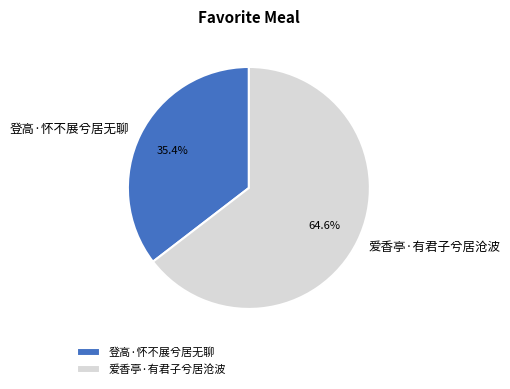

Which slice represents more than half of the pie?

爱香亭·有君子兮居沧波